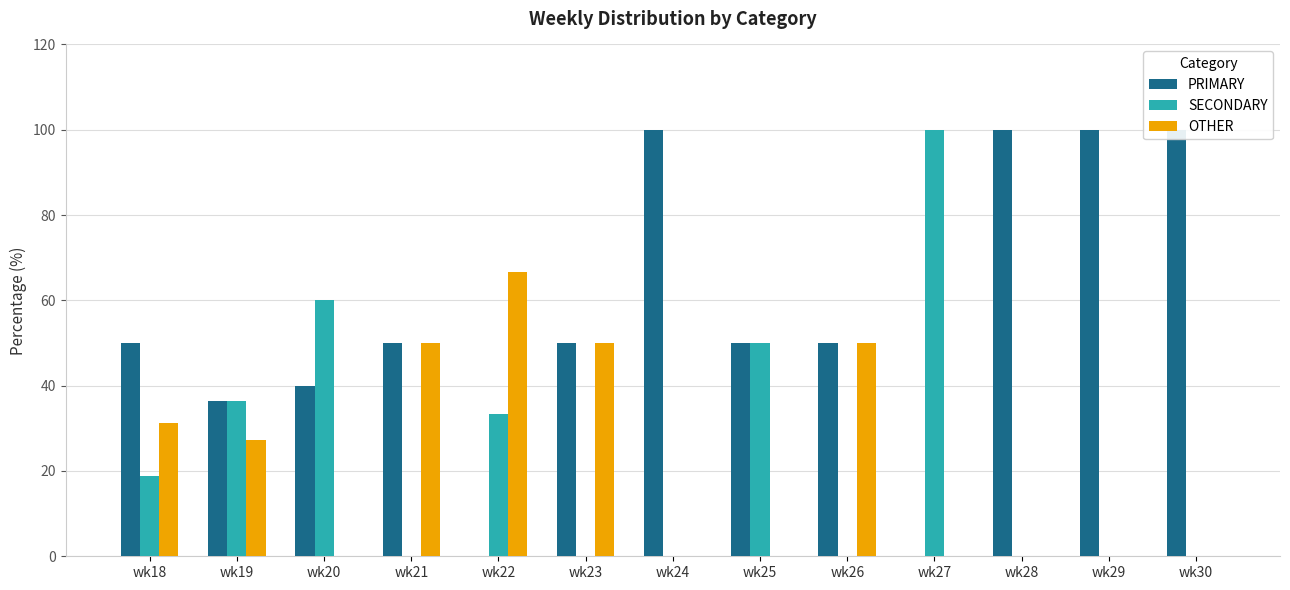

What is the value of the SECONDARY bar at the 10th from the left?

100.0